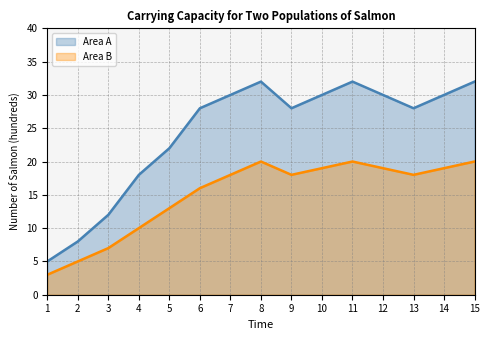

At which label does Area A reach its peak?

8